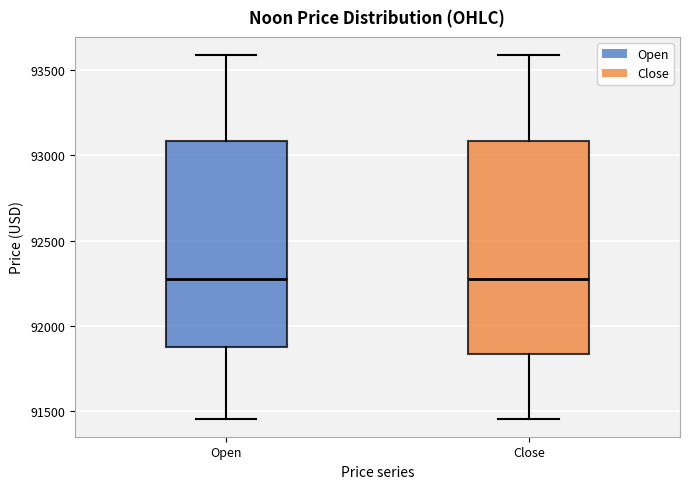

Where does the median line of the box for Open sit on the y-axis? The values are not printed on the chart, so give them approximately, as read against the axis.

92300